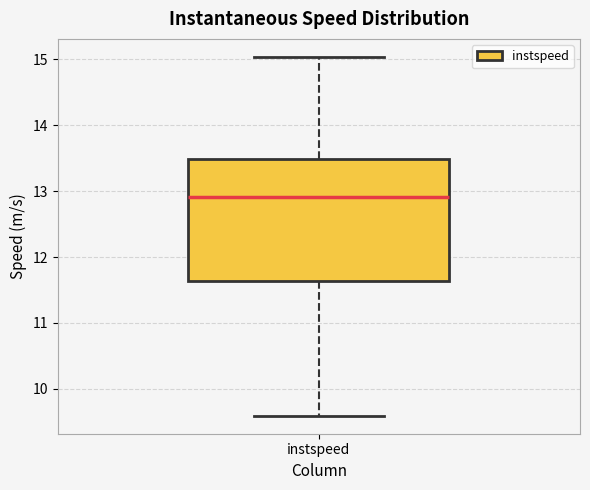

Transcribe this box plot: give where the median line is, the range the box spans, and where the two whiskers end, as read against the y-axis. The values are not printed on the chart, so give them approximately, as read against the axis.

median 12.9, box 11.6 to 13.5, whiskers 9.6 to 15.0